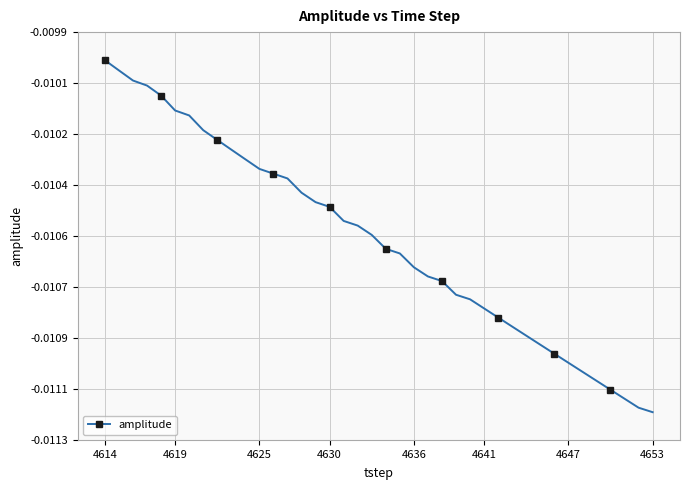

Is this an area chart (filled region under the line)?

No